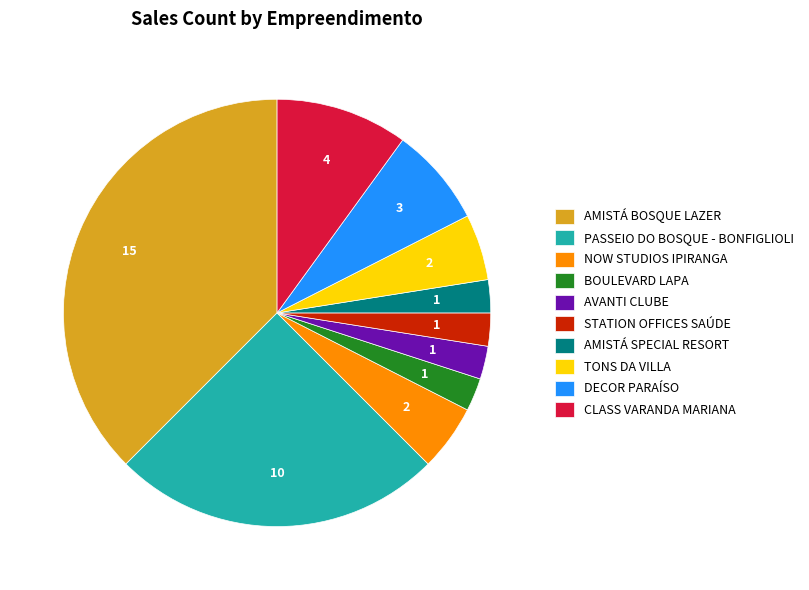

The CLASS VARANDA MARIANA slice represents 10% of the pie. True or false?

True